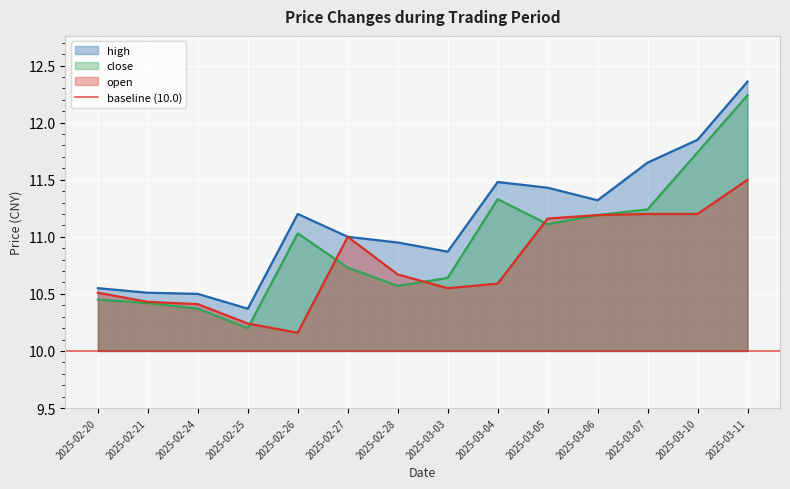

Rank the series by their maximum value, from lowest to highest.

open, close, high